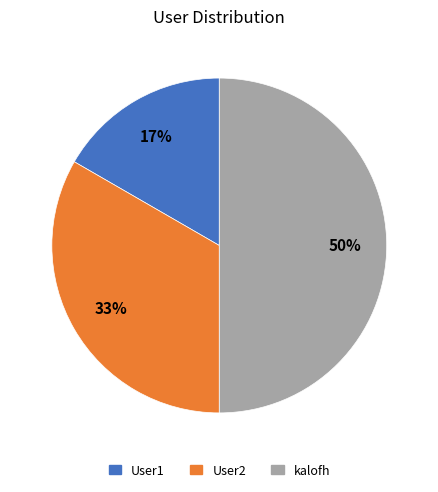

To the nearest percent, what is the difference between the largest and smallest slice percentages?

33%